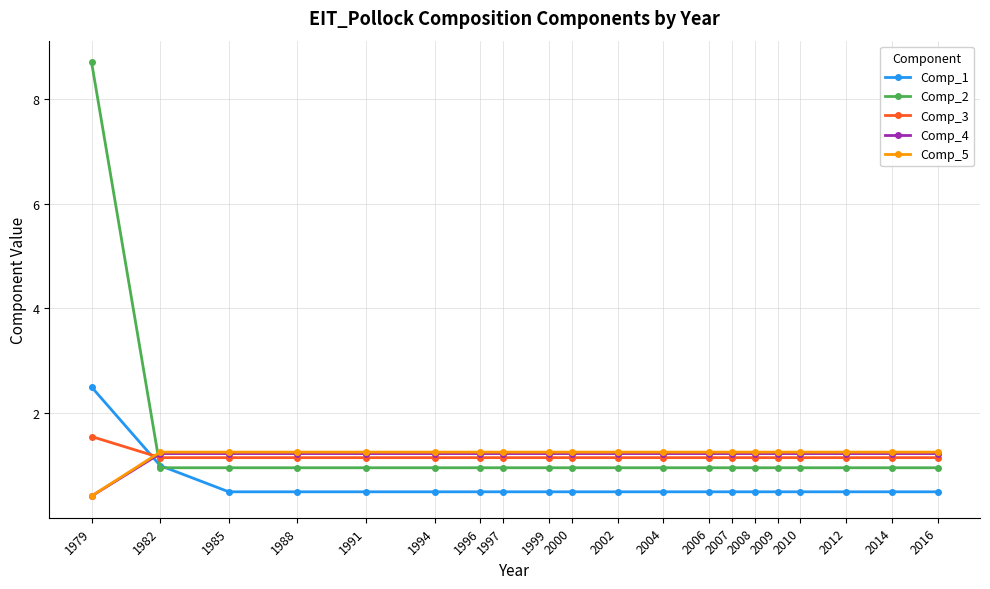

At how many categories does at least one series exceed 3?

1